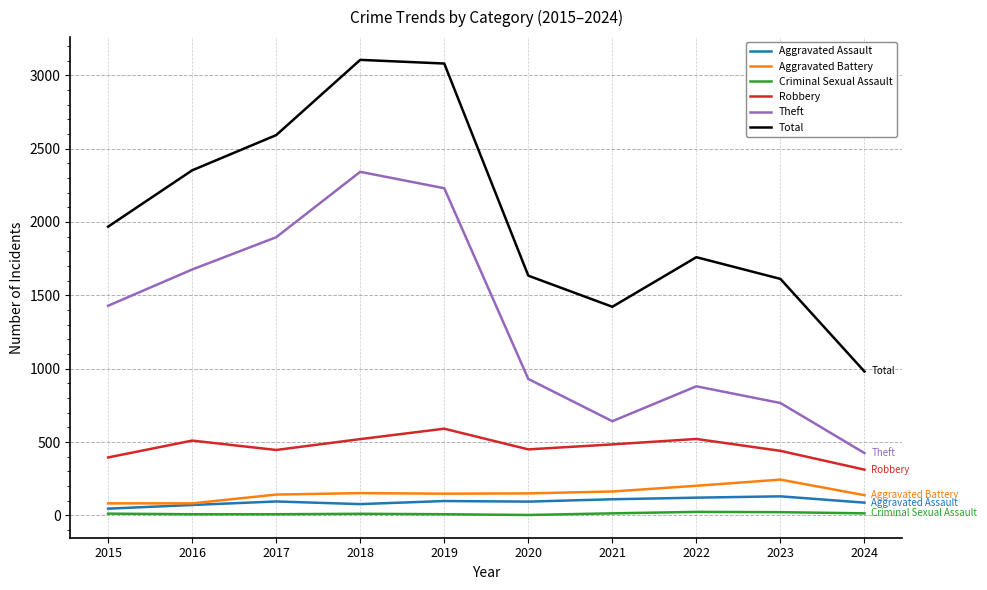

How many values in the Theft series are below 1429?

5